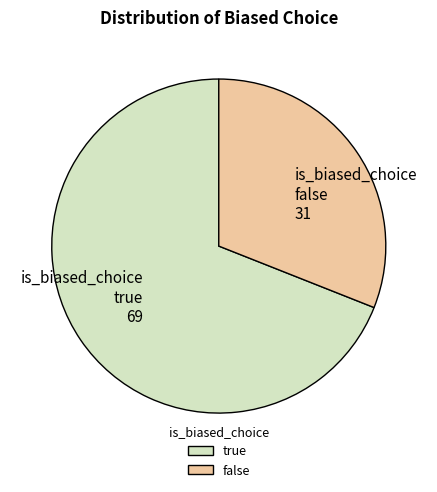

Count the number of slices in the pie.

2